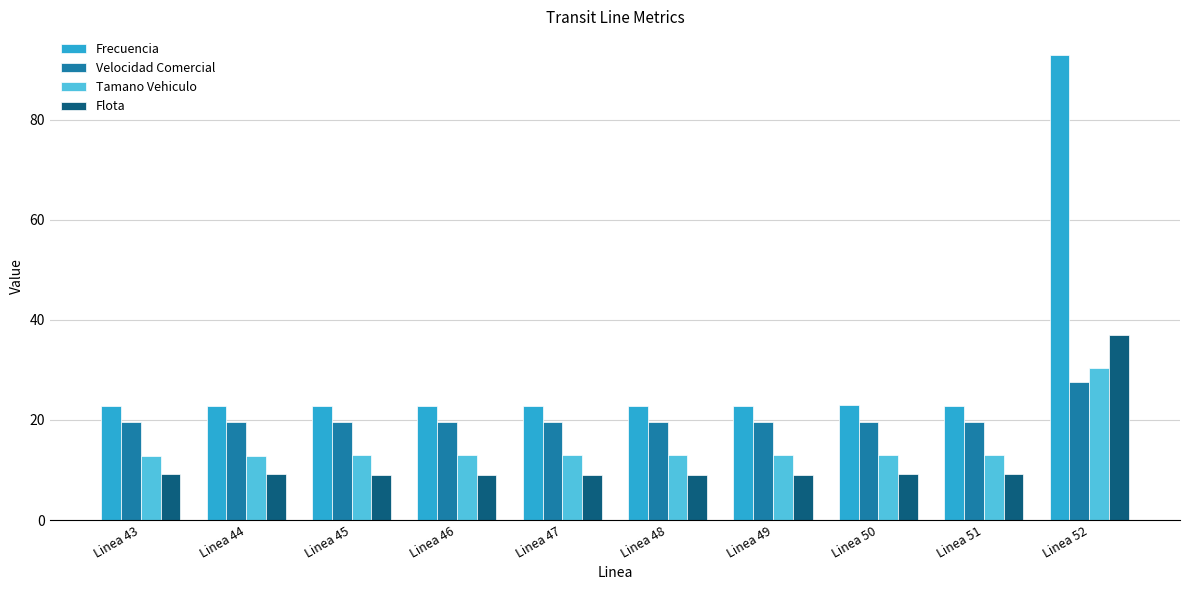

Is the value of Velocidad Comercial at Linea 48 greater than the value of Flota at Linea 47?

Yes